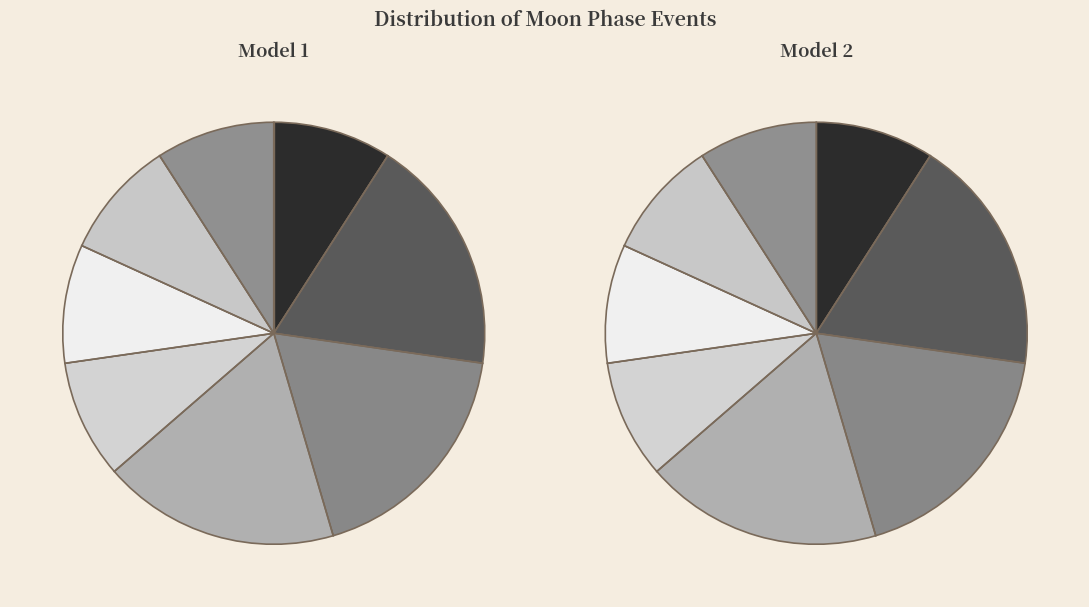

Is it true that Twi N is 18% of the pie?

True